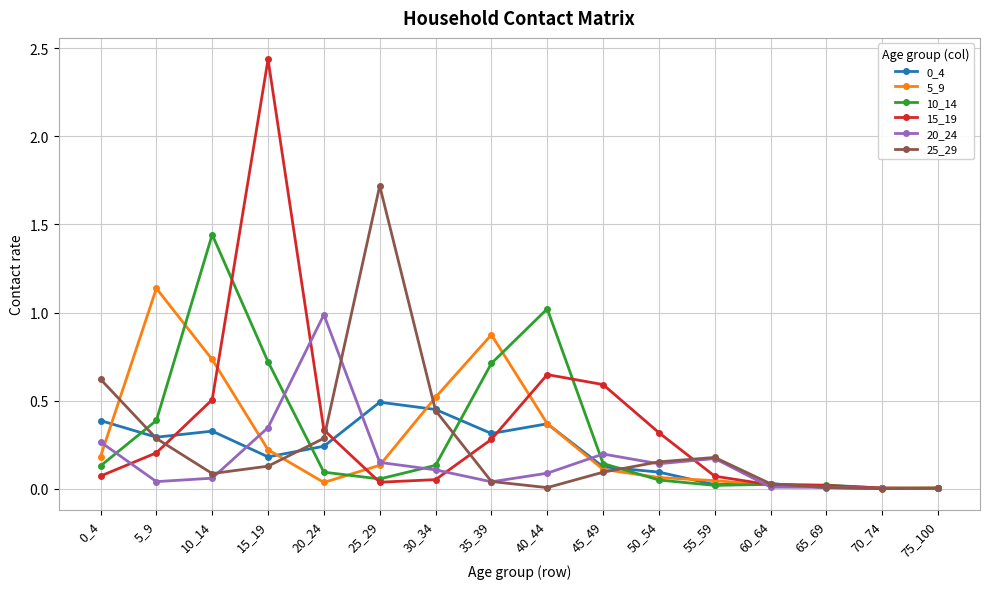

At which category does 10_14 reach its first local peak?

10_14